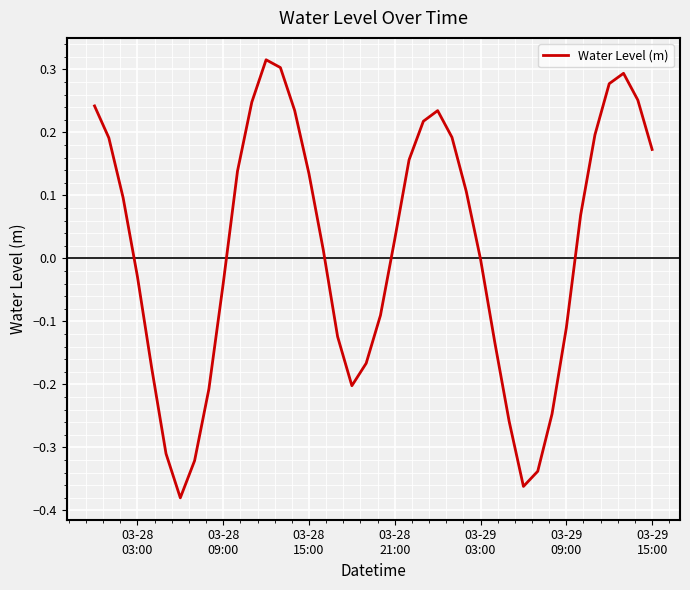

What is the difference between the maximum and minimum values?

0.7